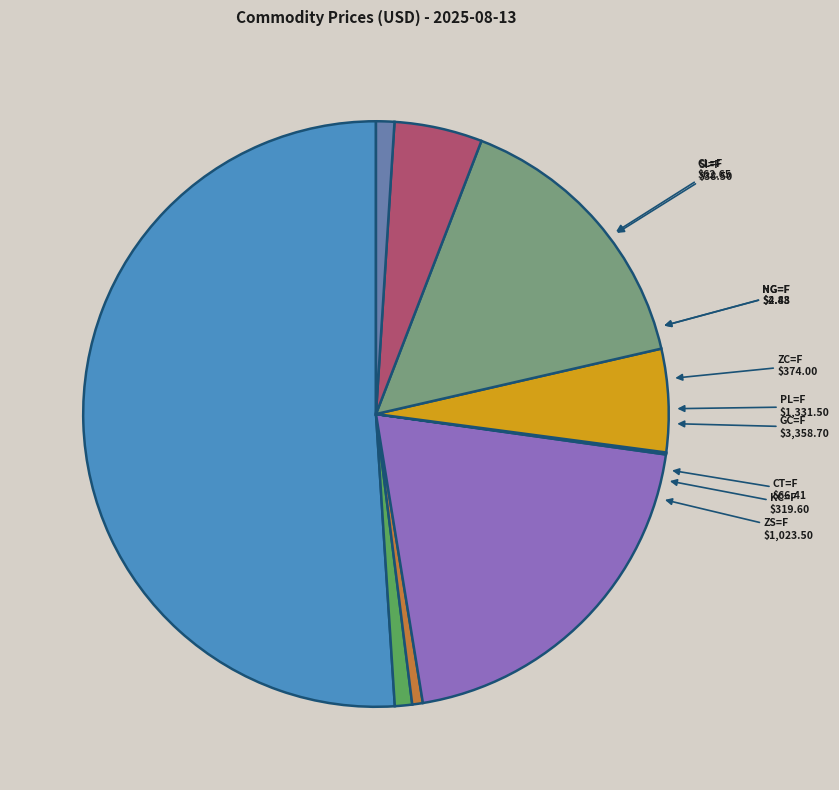

Between PL=F and ZS=F, which is larger?

PL=F